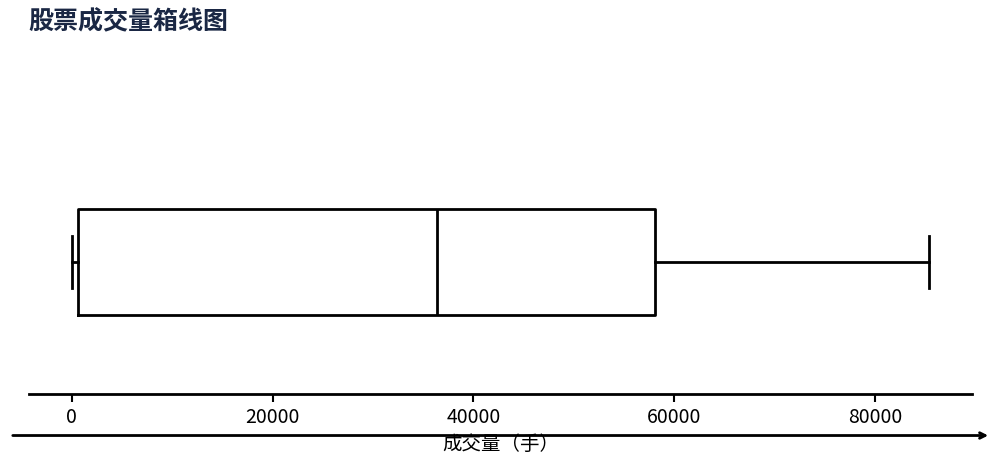

Read this box plot against the x-axis: the position of the median line, the range covered by the box, and the ends of both whiskers. The values are not printed on the chart, so give them approximately, as read against the axis.

median 36000, box 0 to 58000, whiskers 0 to 86000